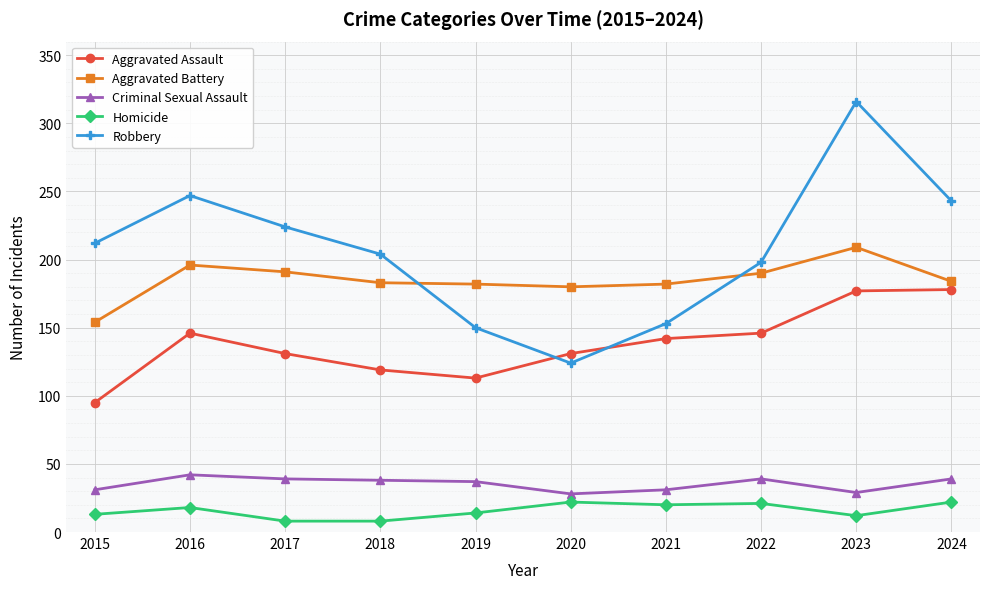

True or false: Aggravated Battery and Criminal Sexual Assault cross at least once.

False